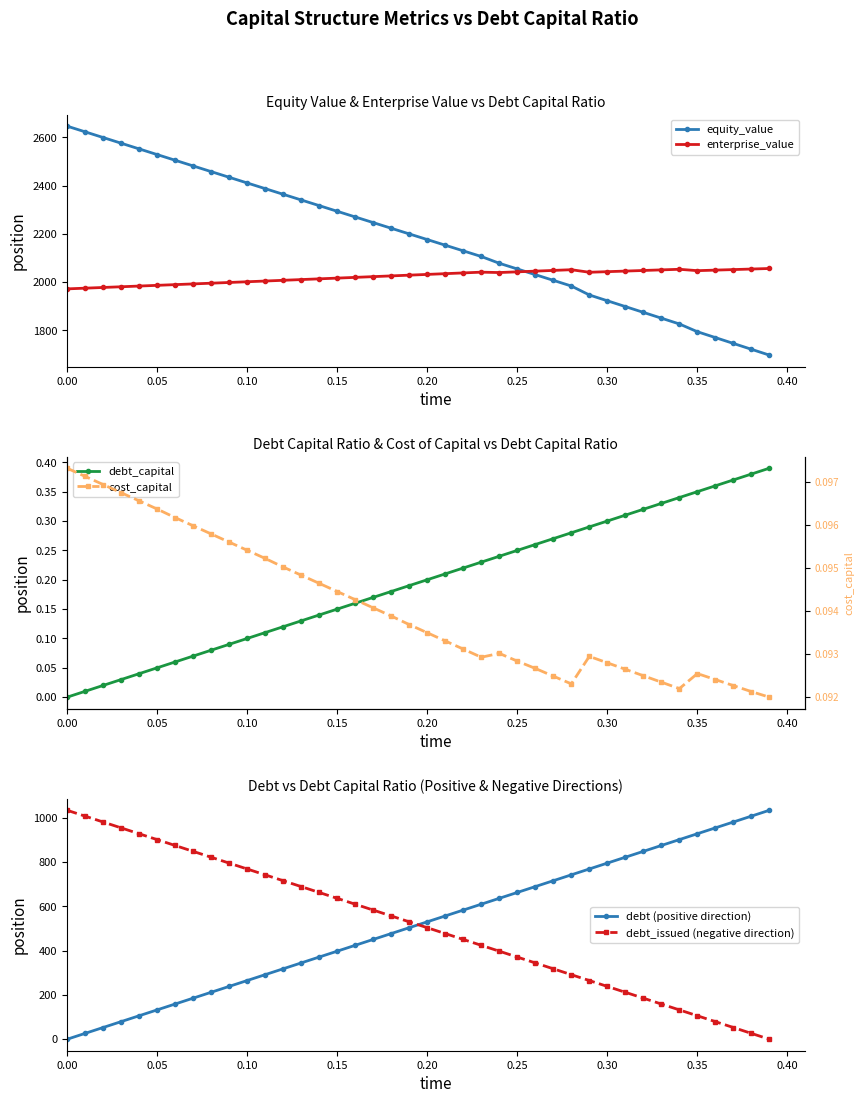

How many data points in debt (positive direction) are above 530?

20